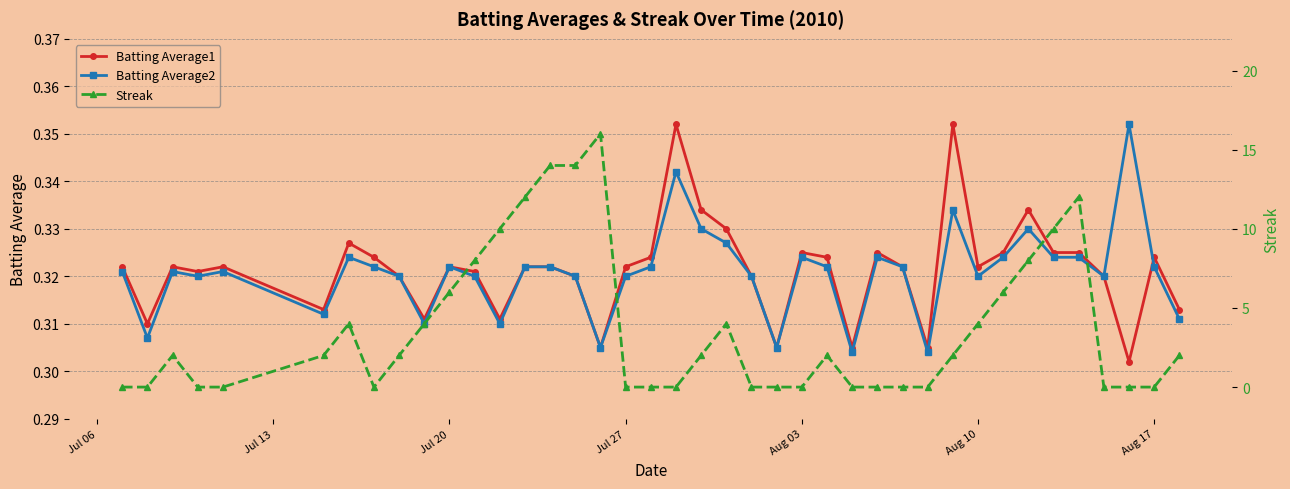

True or false: Streak and Batting Average1 cross at least once.

True